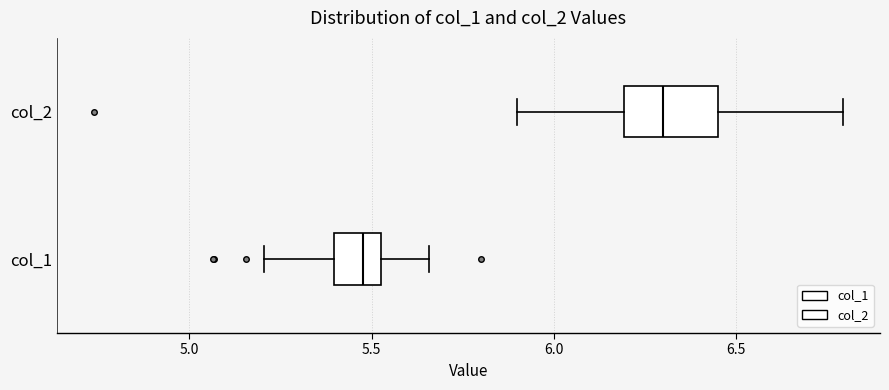

Where is the left edge of the box for col_2 on the x-axis? The values are not printed on the chart, so give them approximately, as read against the axis.

6.20